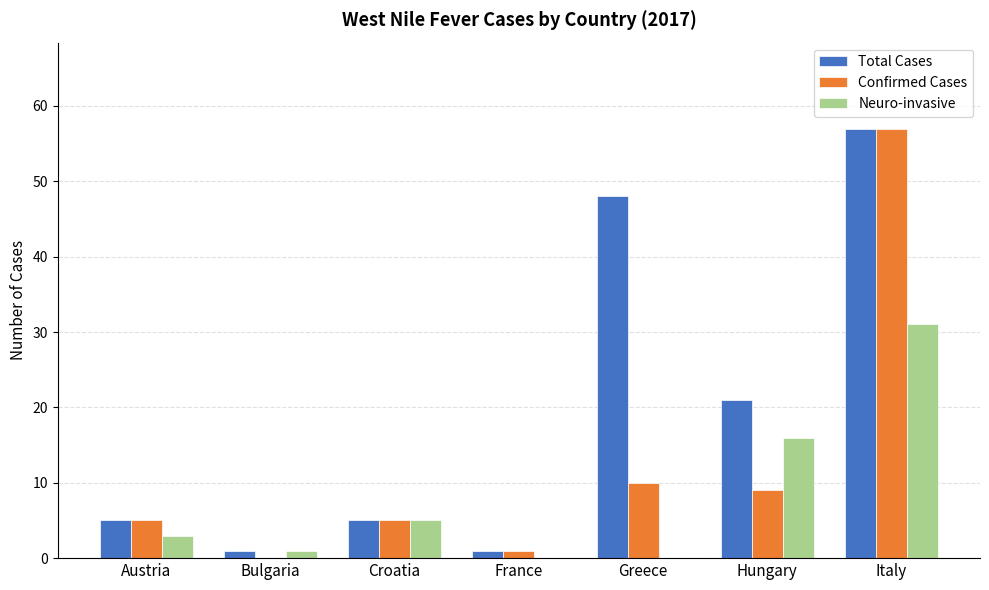

Which series has the widest spread of values?

Confirmed Cases